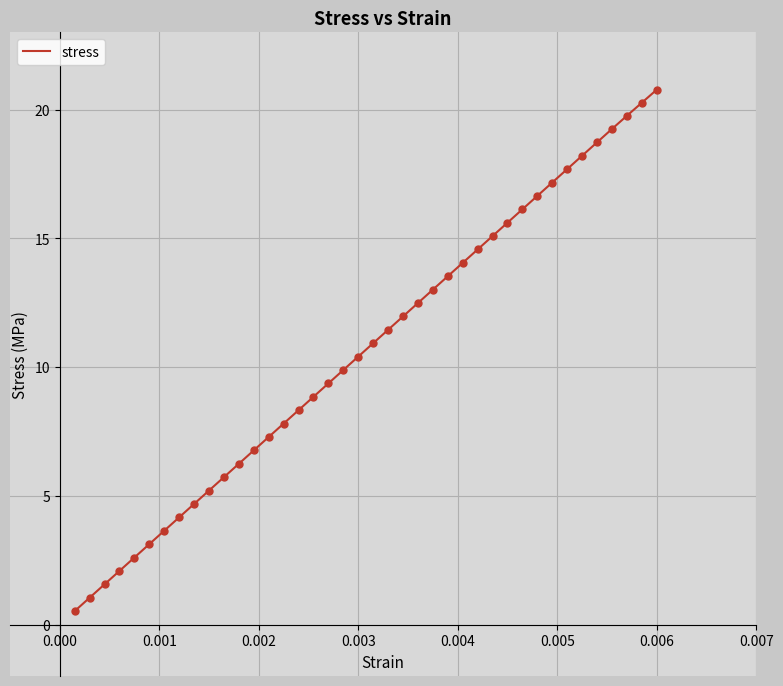

What is the maximum value shown in the chart?

20.8